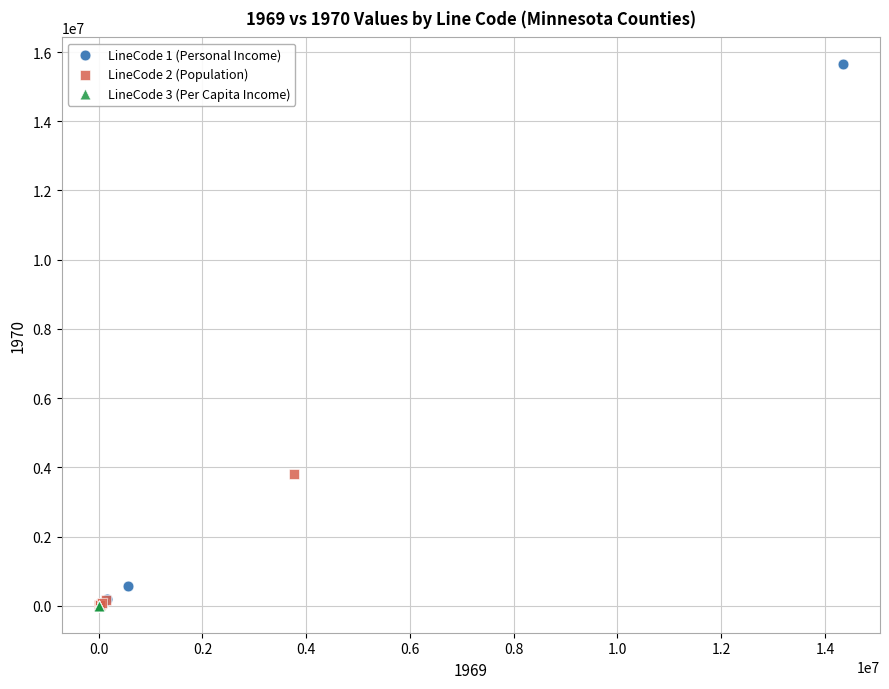

Which series reaches the maximum Y coordinate?

LineCode 1 (Personal Income)